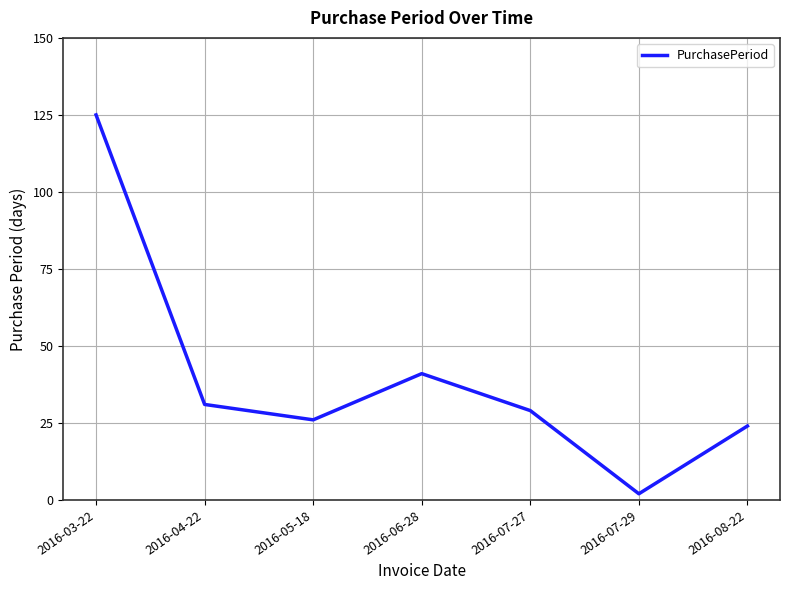

True or false: the data has more than 2 interior local peaks.

False